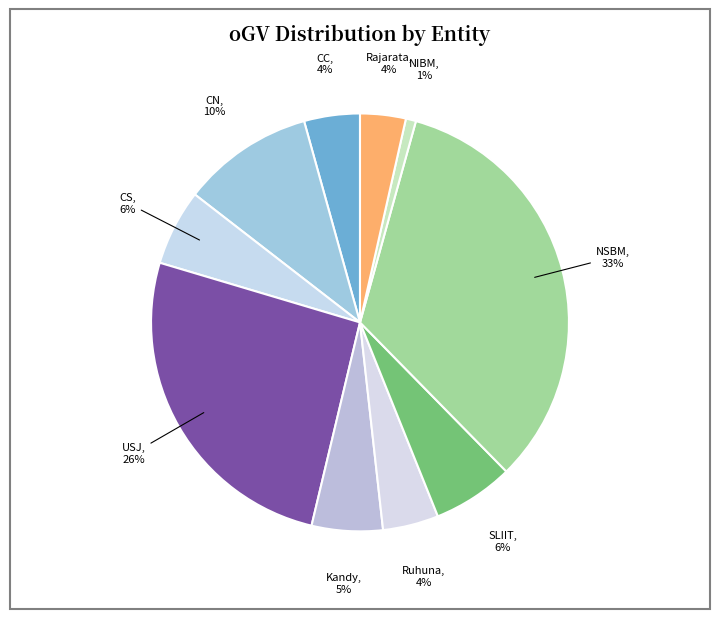

Is the sum of CN and SLIIT greater than half?

No